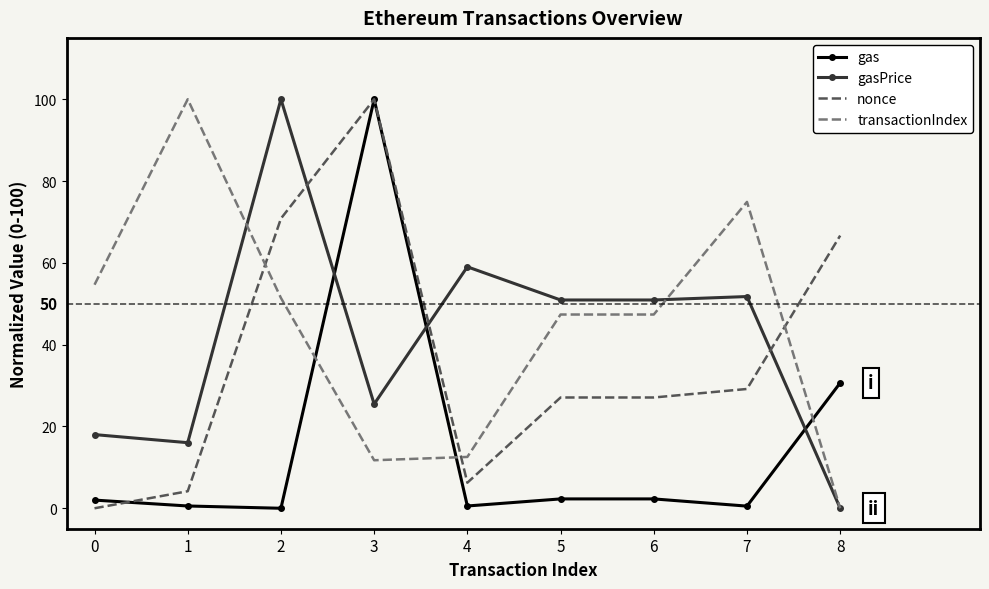

Is the value of transactionIndex at 0 greater than the value of gas at 1?

Yes